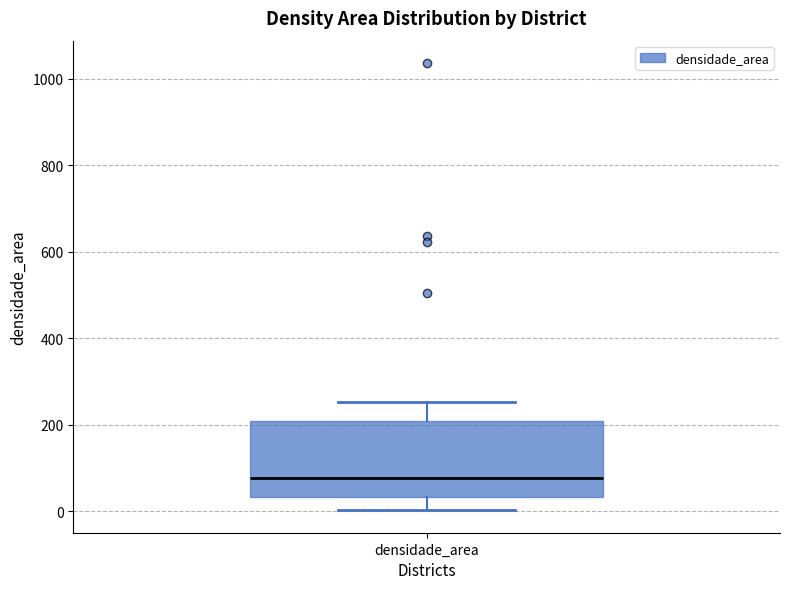

Read this box plot against the y-axis: the position of the median line, the range covered by the box, and the ends of both whiskers. The values are not printed on the chart, so give them approximately, as read against the axis.

median 80, box 40 to 200, whiskers 0 to 260